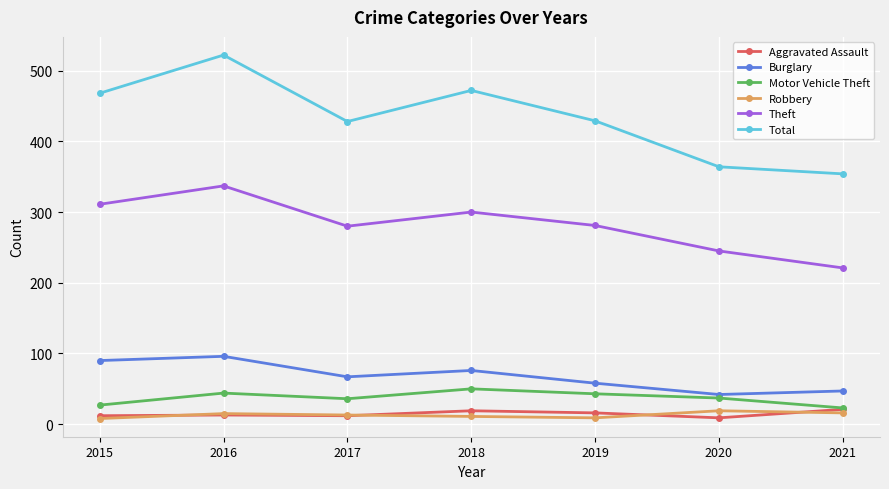

Count the number of data series in this chart.

6